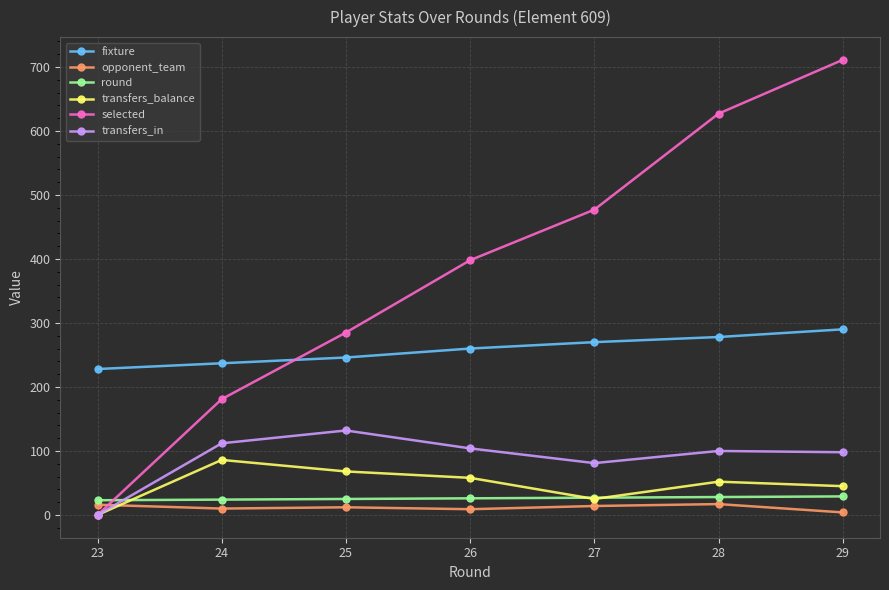

What is the total value across all series at 28?

1102